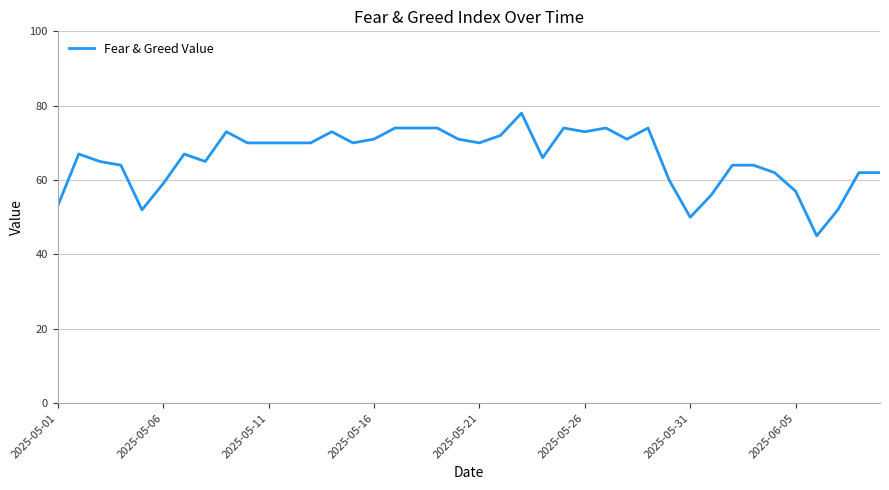

What is the difference between the maximum and minimum values?

33